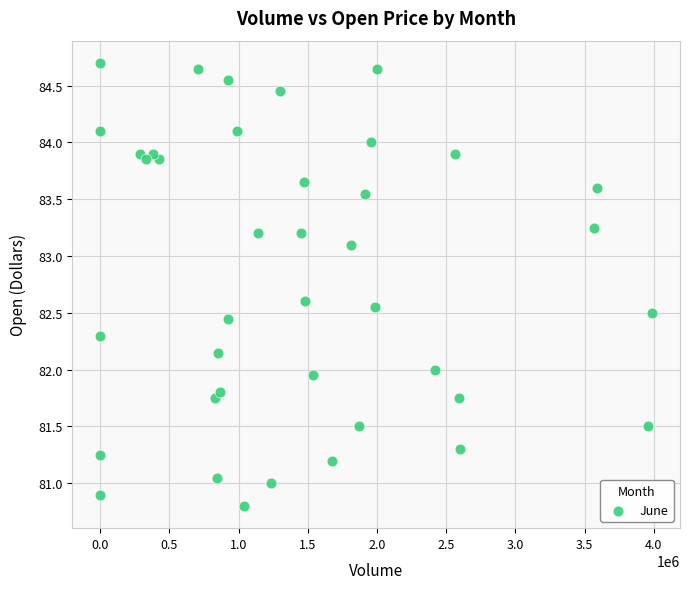

What is the range of X values (max minus min)?

3989220.0